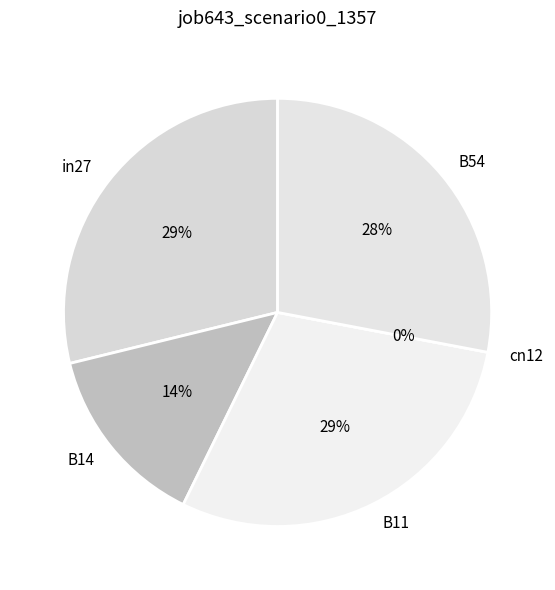

To the nearest percent, what is the average slice percentage?

20%